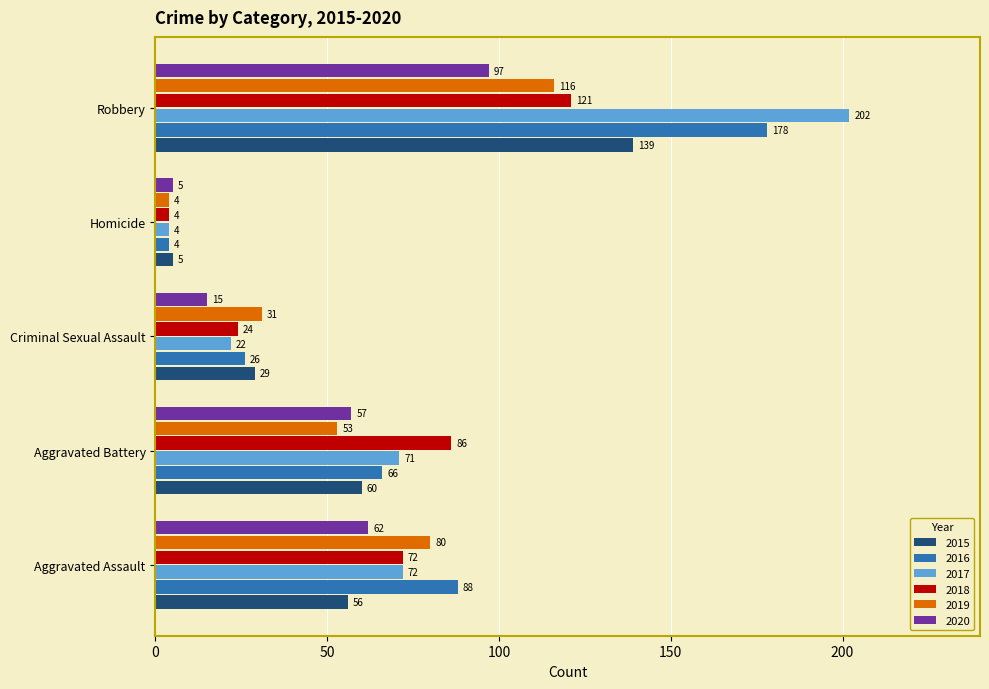

What is the approximate value of 2017 at Homicide?

4